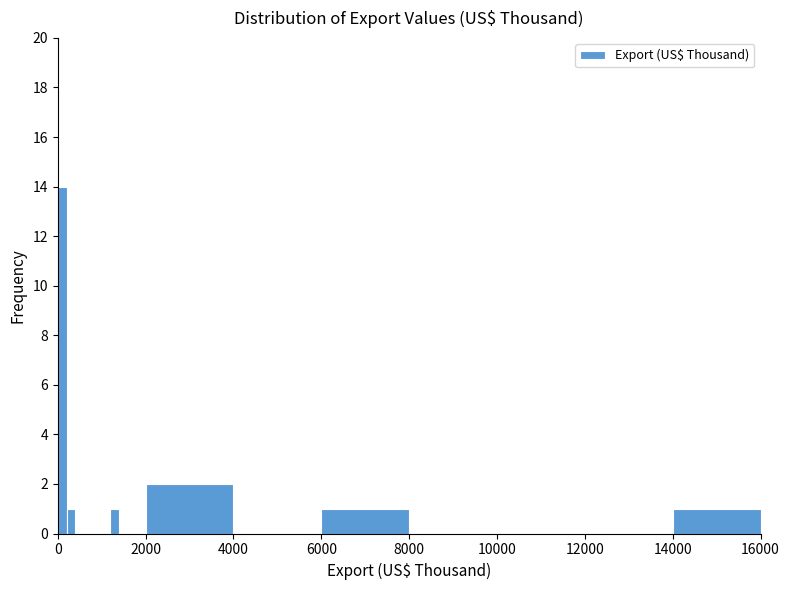

Around what value on the x-axis is the tallest bar? Give the approximate position of its centre, as read against the axis.

200